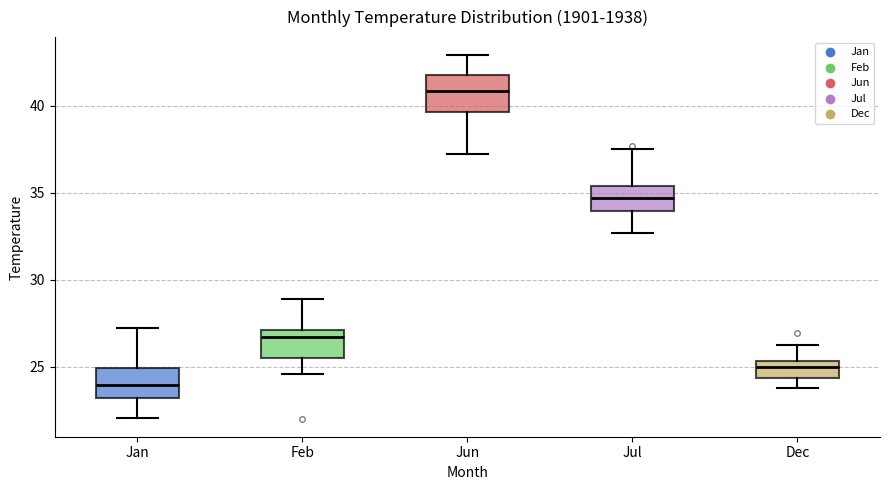

Reading left to right, read every box against the y-axis: the position of its median line, the range the box covers, and the ends of its whiskers. The values are not printed on the chart, so give them approximately, as read against the axis.

Jan: median 24.0, box 23.0 to 25.0, whiskers 22.0 to 27.0
Feb: median 26.5, box 25.5 to 27.0, whiskers 24.5 to 29.0
Jun: median 41.0, box 39.5 to 42.0, whiskers 37.0 to 43.0
Jul: median 34.5, box 34.0 to 35.5, whiskers 32.5 to 37.5
Dec: median 25.0, box 24.5 to 25.5, whiskers 24.0 to 26.5